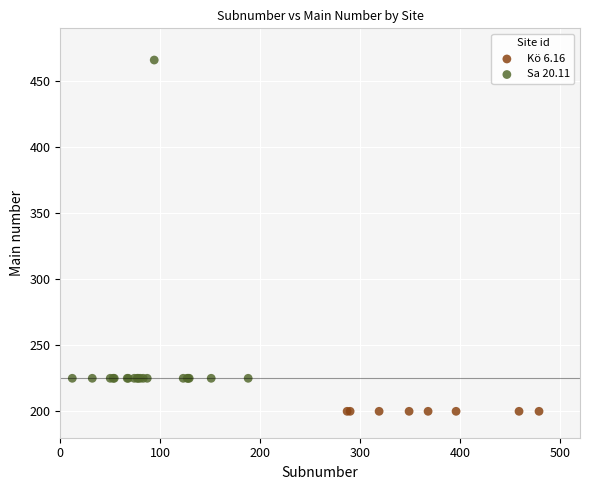

Which series reaches the minimum Y coordinate?

Kö 6.16